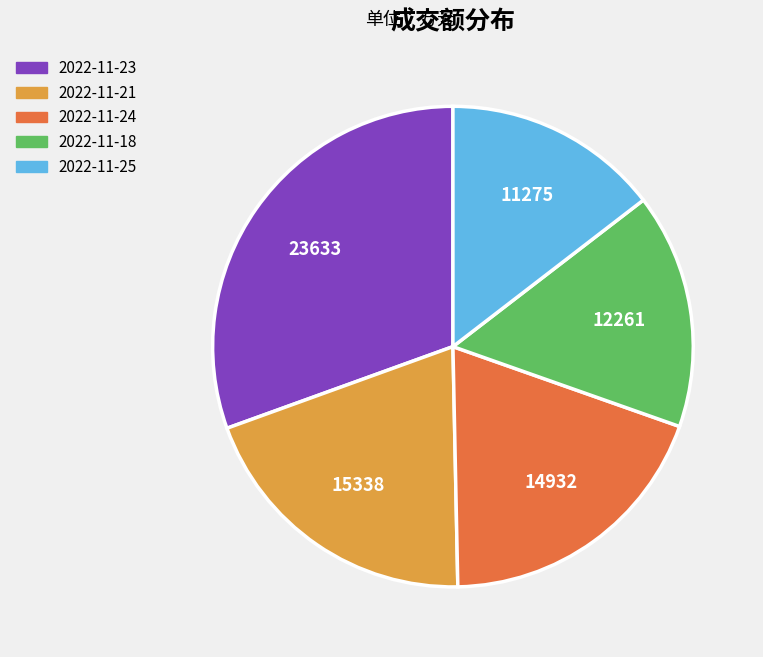

Does any single category account for the majority?

No